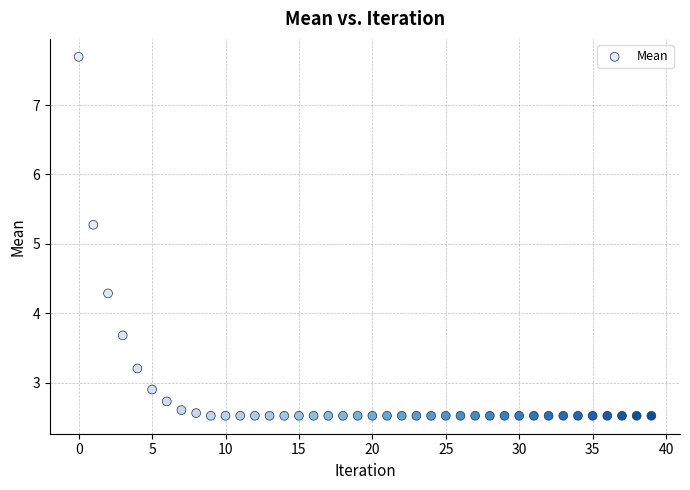

What Y value in the scatter plot is closest to 5?

5.3